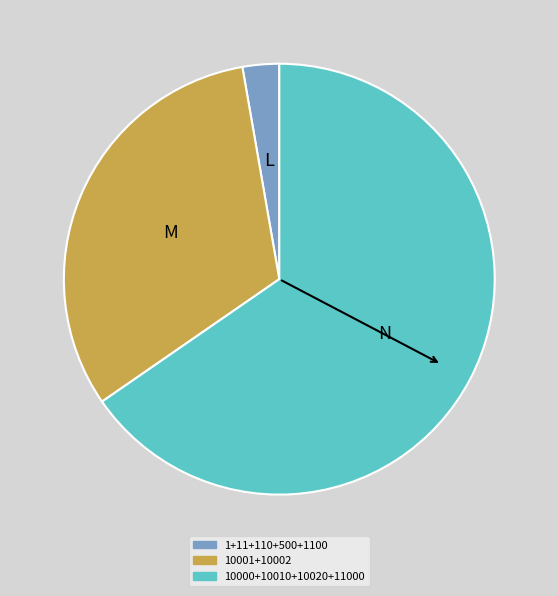

Which slice is the smallest?

1+11+110+500+1100